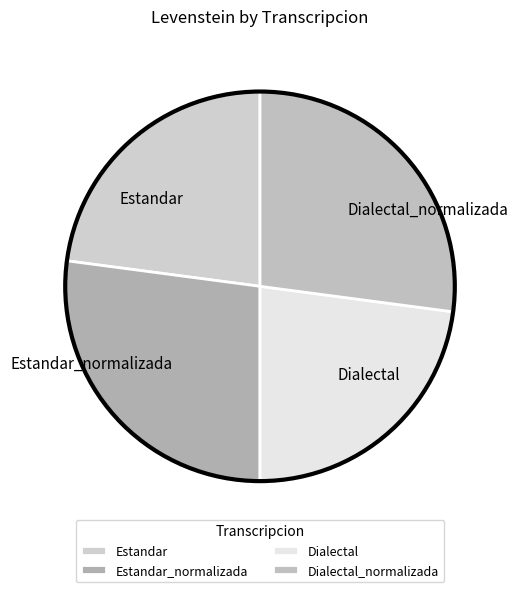

Is there any slice that represents more than half of the pie?

No